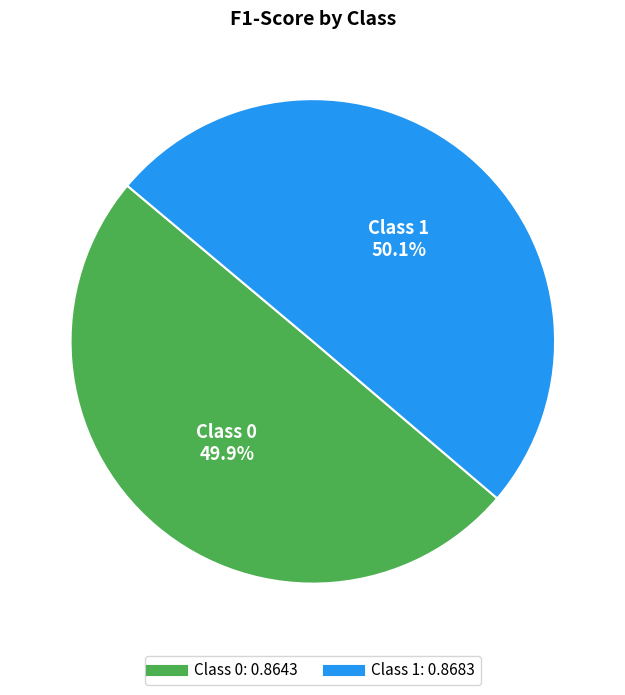

Does any single category account for the majority?

Yes